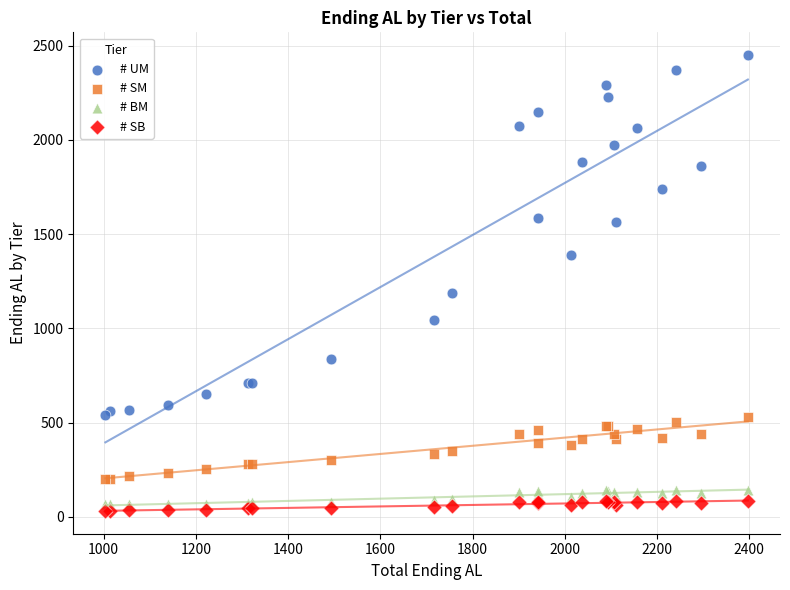

Which series reaches the minimum Y coordinate?

# SB